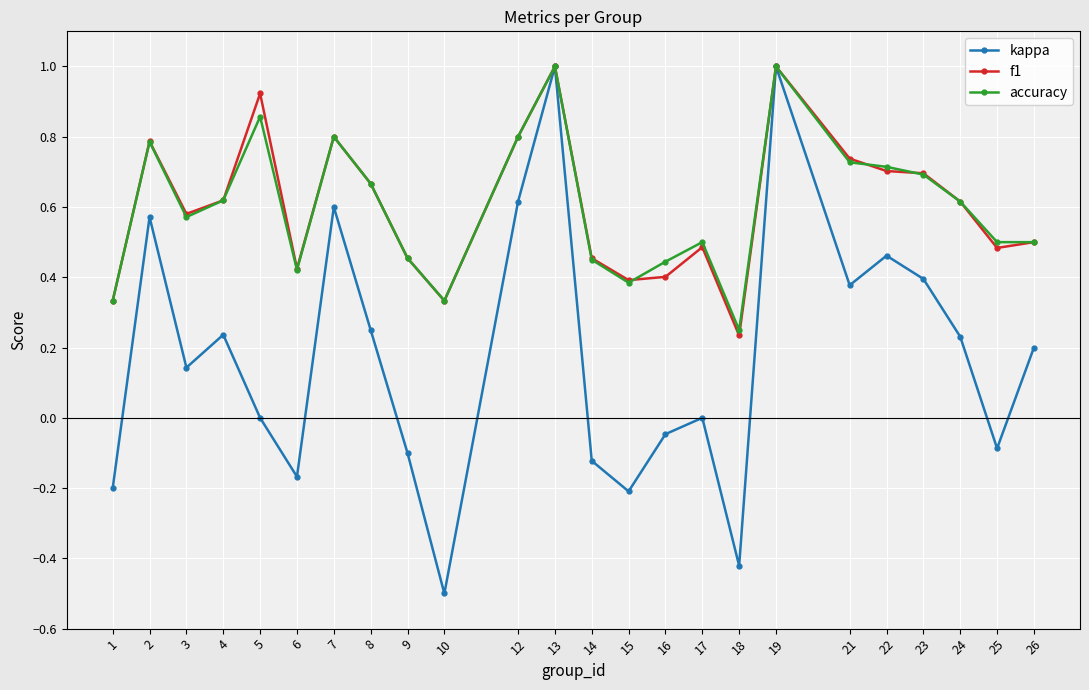

The value of kappa at 9 is -0.1. True or false?

True